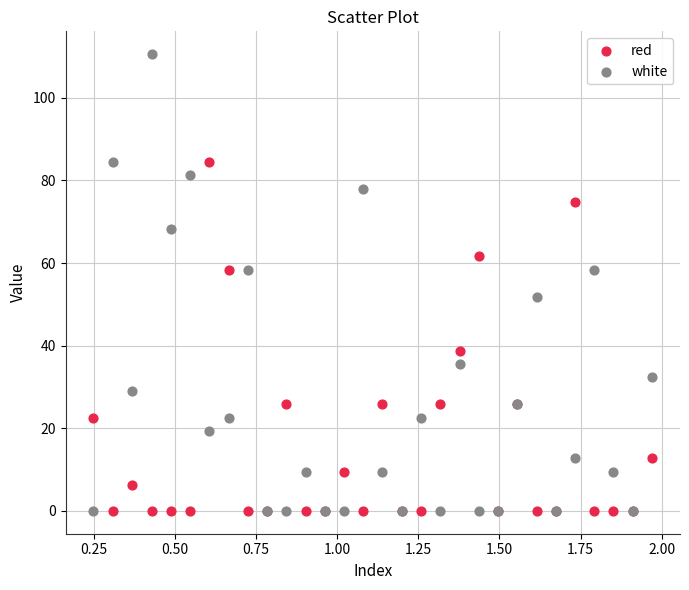

What is the X range (max minus min) for the scatter plot?

1.7